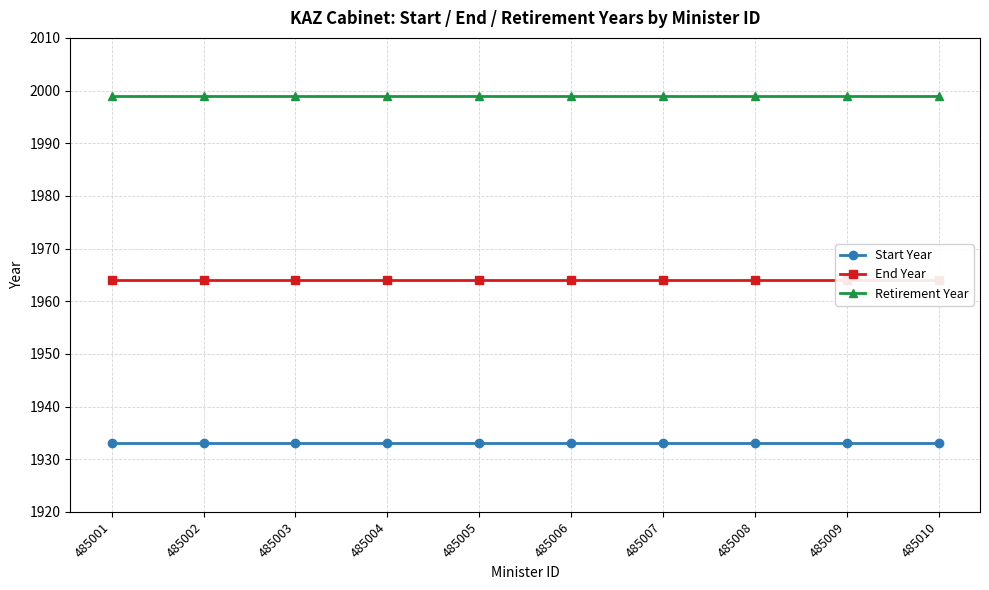

Reading right to left, extract all data points from this chart.

Start Year: 1933	1933	1933	1933	1933	1933	1933	1933	1933	1933
End Year: 1964	1964	1964	1964	1964	1964	1964	1964	1964	1964
Retirement Year: 1999	1999	1999	1999	1999	1999	1999	1999	1999	1999